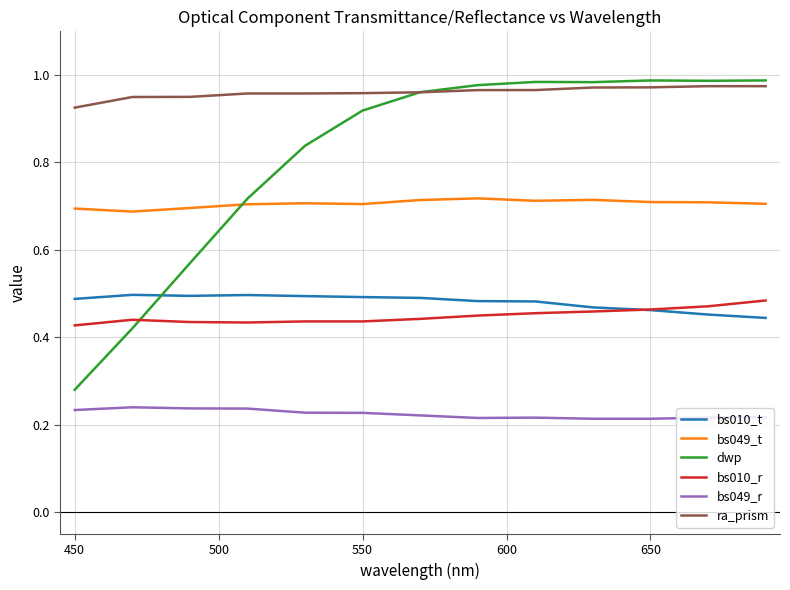

Which series has the largest total across all categories?

ra_prism